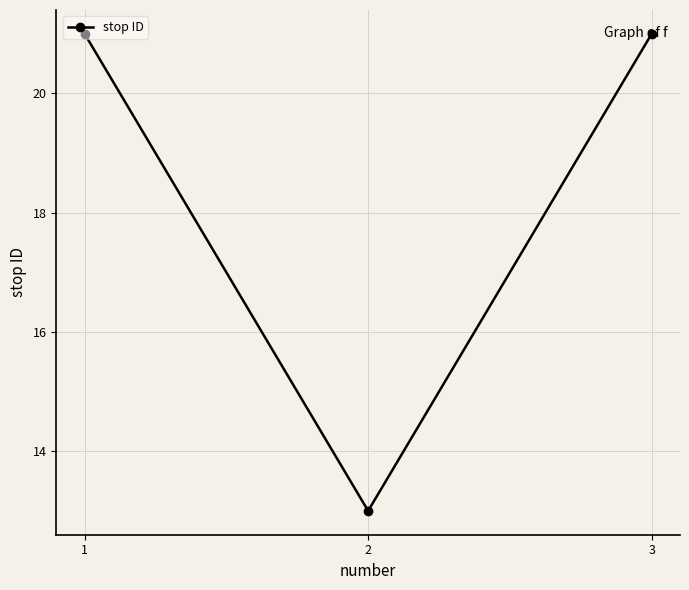

What is the sum of all values?

55